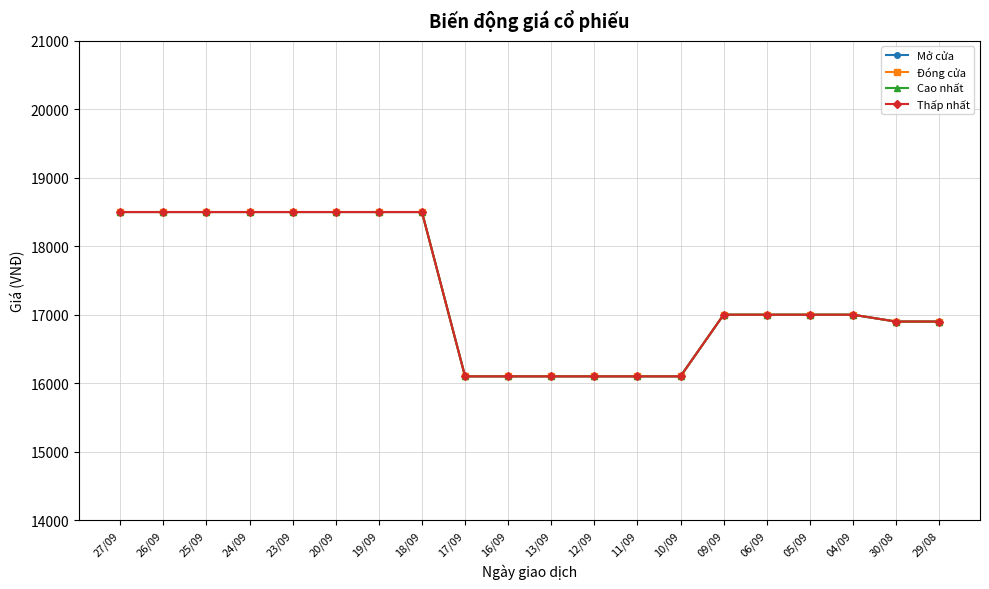

Rank the series at 16/09 from lowest to highest value.

Mở cửa, Đóng cửa, Cao nhất, Thấp nhất